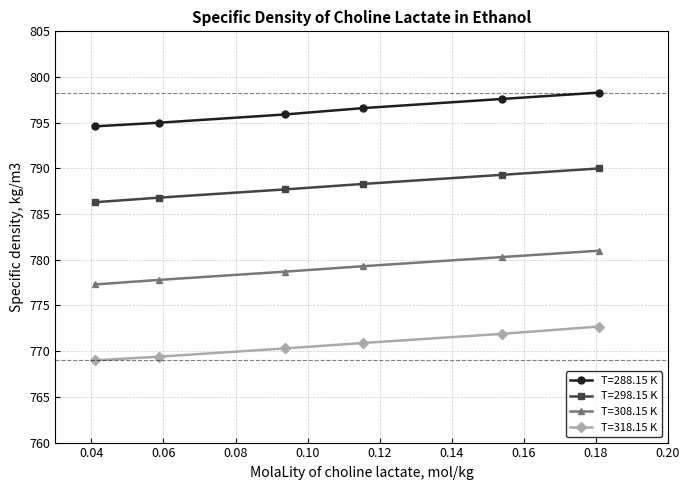

What is the lowest value of the T=298.15 K series?

786.3